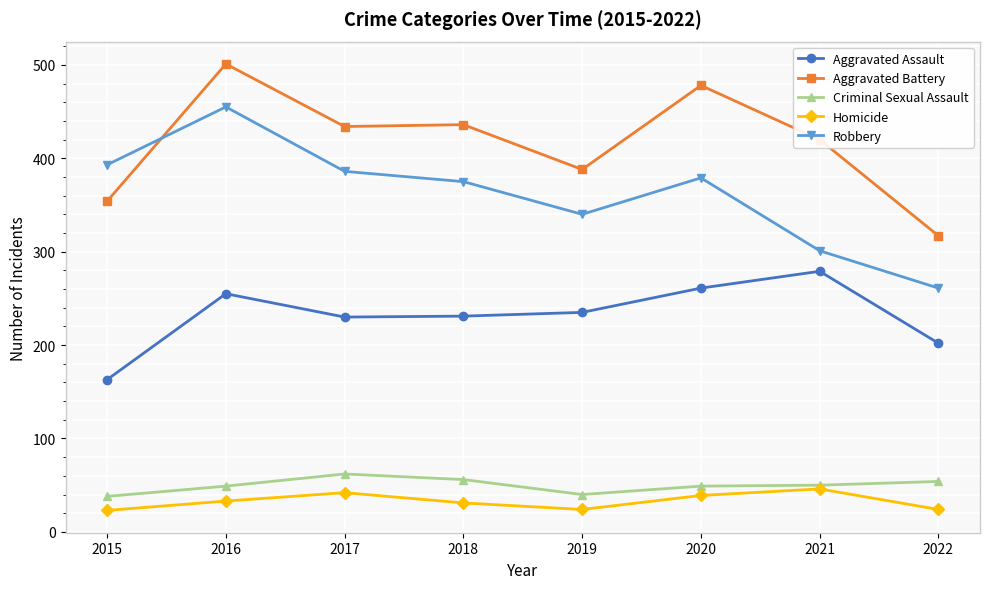

Is the value of Criminal Sexual Assault at 2017 greater than the value of Homicide at 2019?

Yes